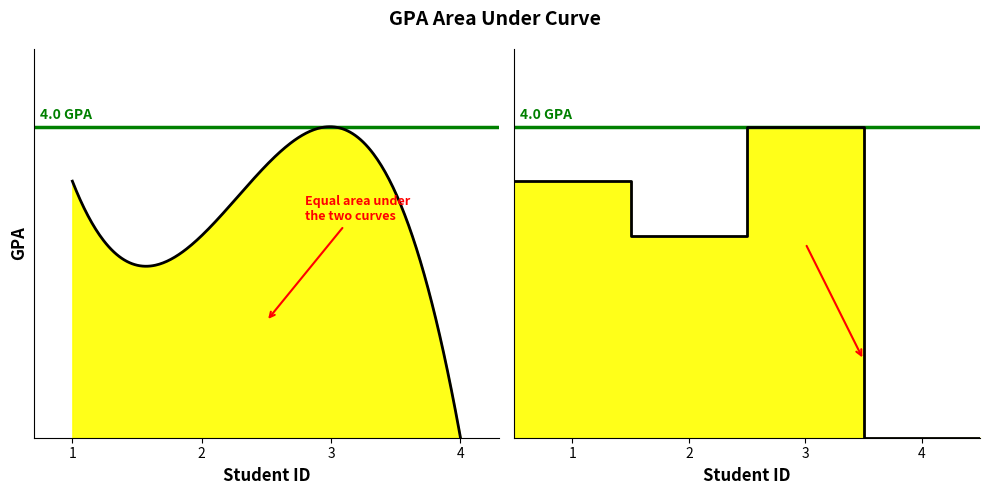

The chart shows a value of 2.6 at 2. True or false?

True